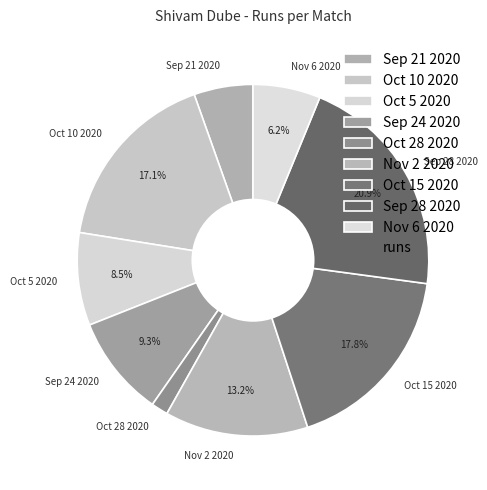

How many segments does this pie chart have?

9